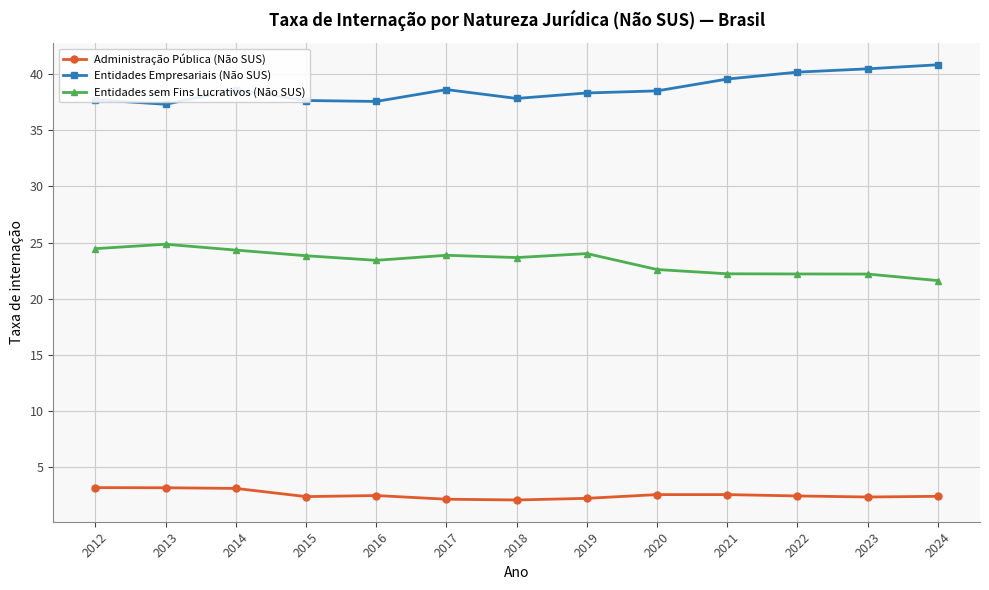

What is the average value of the Entidades Empresariais (Não SUS) series?

38.7